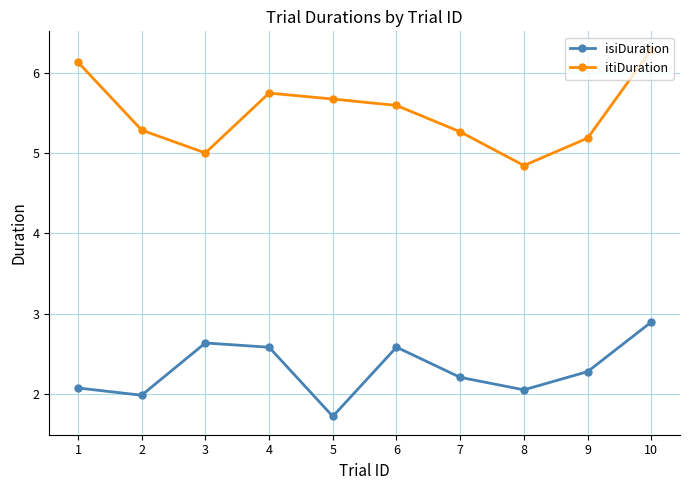

True or false: itiDuration has more than 0 points higher than both neighbors.

True